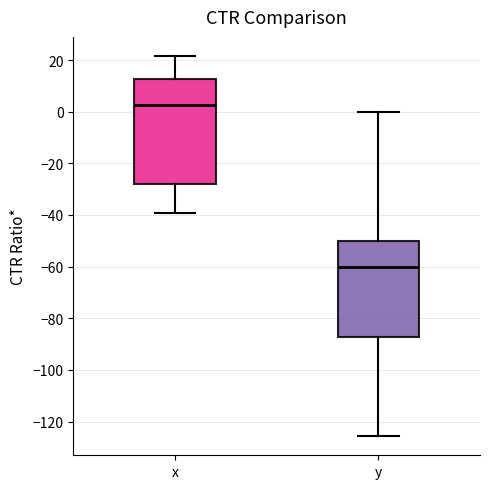

Which box has the highest median line?

x